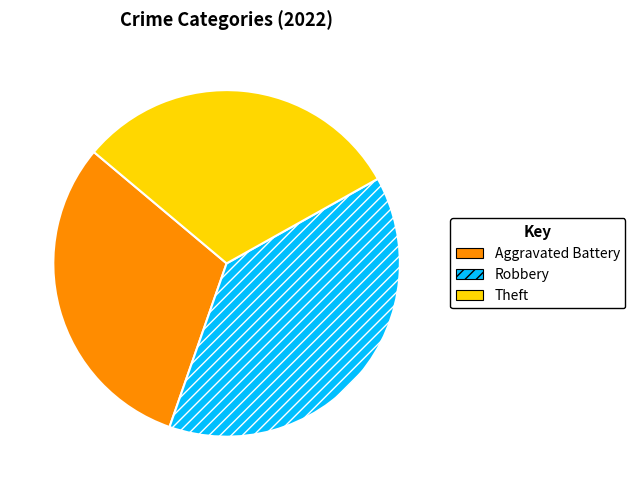

Approximately how many times larger is the value at Aggravated Battery compared to Theft?

1.0